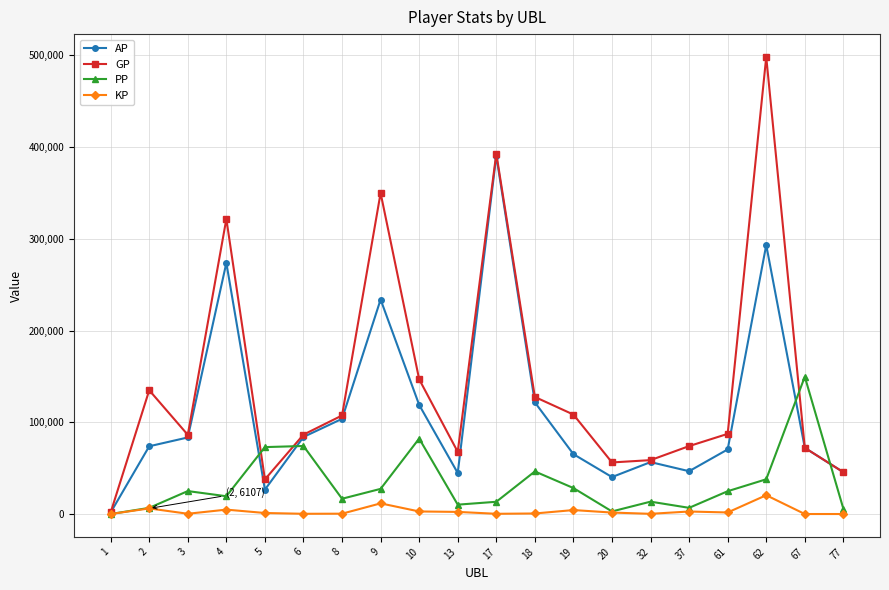

After their last crossing, which series has the higher values: AP or PP?

AP